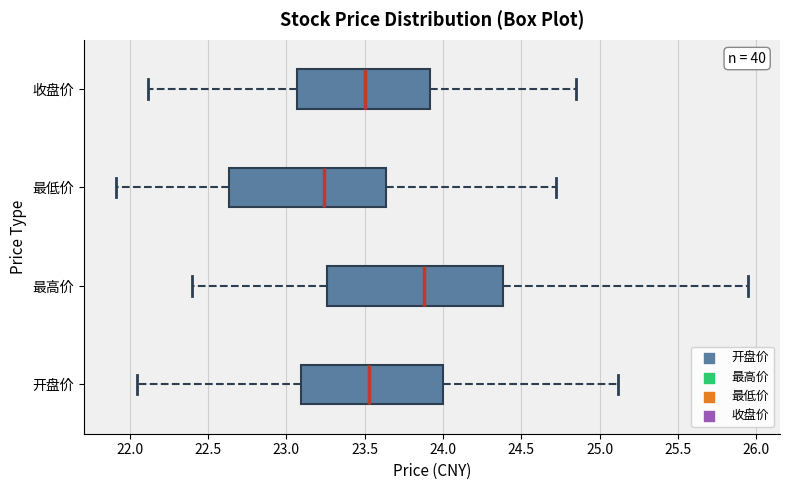

Where is the left edge of the box for 最低价 on the x-axis? The values are not printed on the chart, so give them approximately, as read against the axis.

22.65